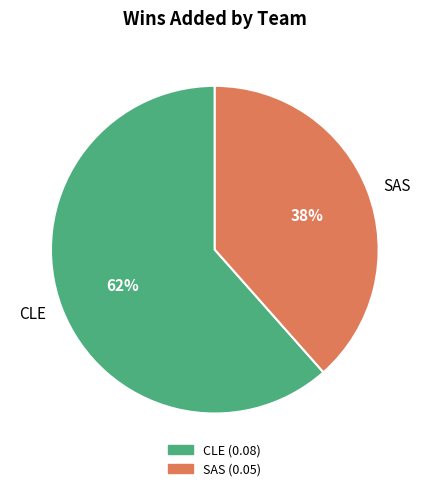

Between CLE and SAS, which is larger?

CLE